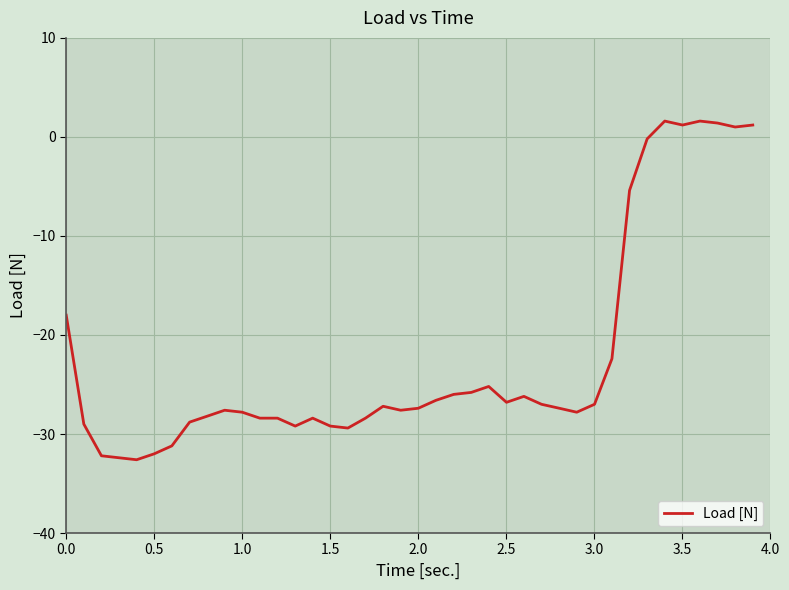

What is the difference between the maximum and minimum values?

34.2